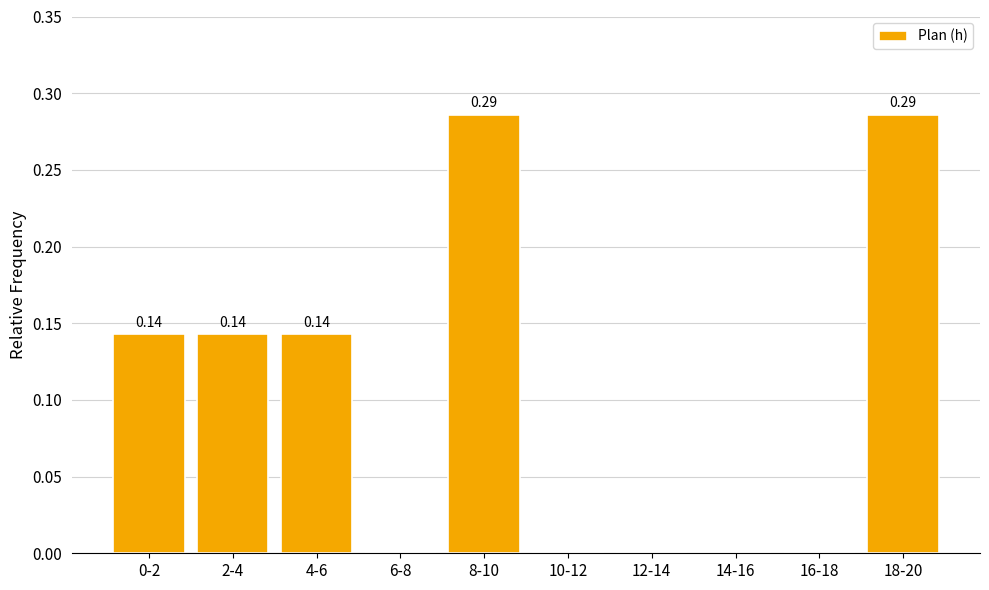

Between 2-4 and 6-8, which is larger?

2-4